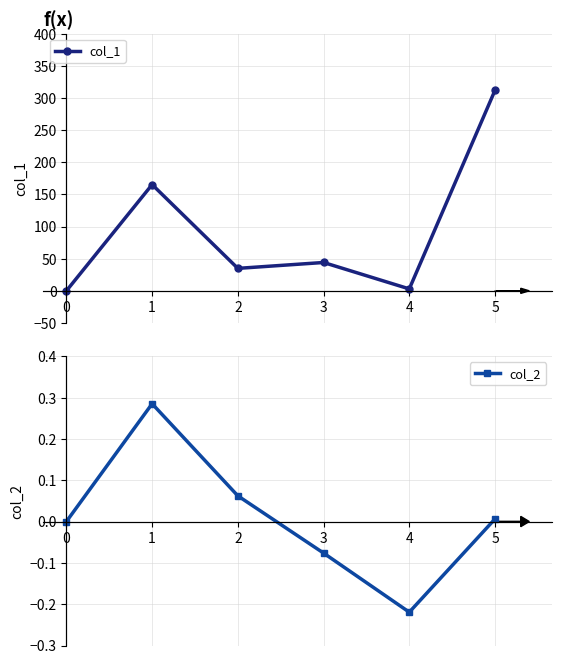

What is the difference between the maximum and second lowest values in the col_2 series?

0.4